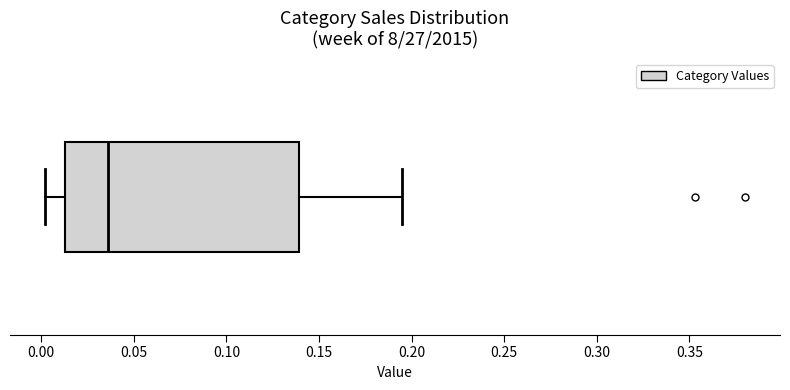

Where does the right whisker of the box end on the x-axis? The values are not printed on the chart, so give them approximately, as read against the axis.

0.195